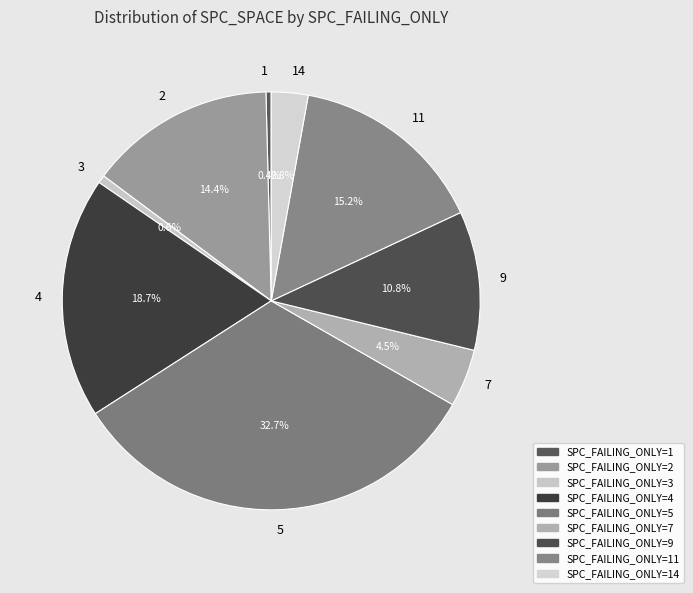

Which slice is the largest?

5